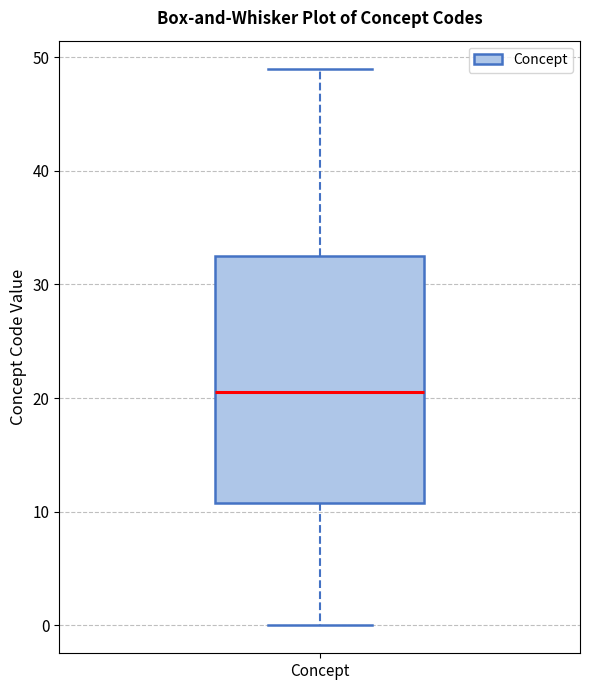

Read this box plot against the y-axis: the position of the median line, the range covered by the box, and the ends of both whiskers. The values are not printed on the chart, so give them approximately, as read against the axis.

median 21, box 11 to 33, whiskers 0 to 49